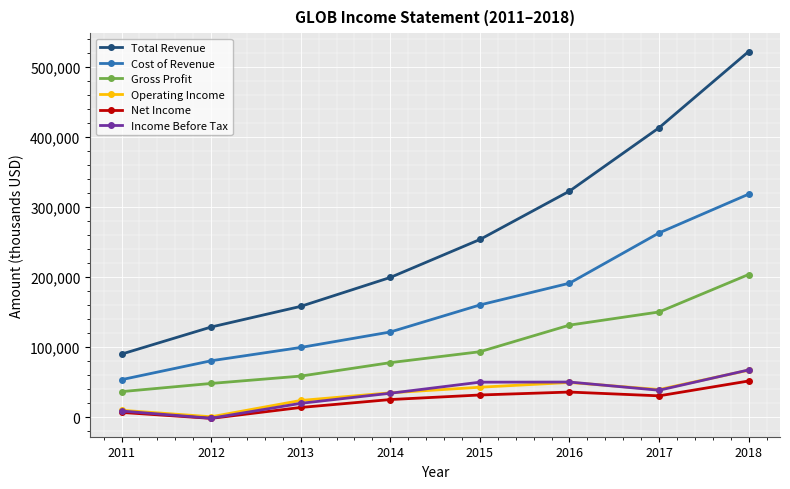

What is the maximum value for Income Before Tax?

67500